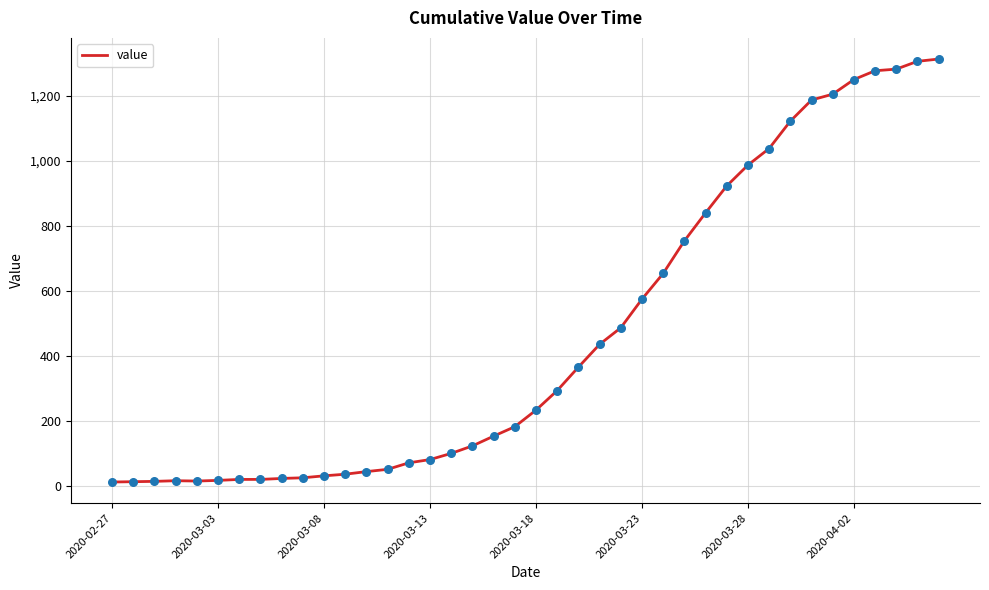

What is the maximum value shown in the chart?

1313